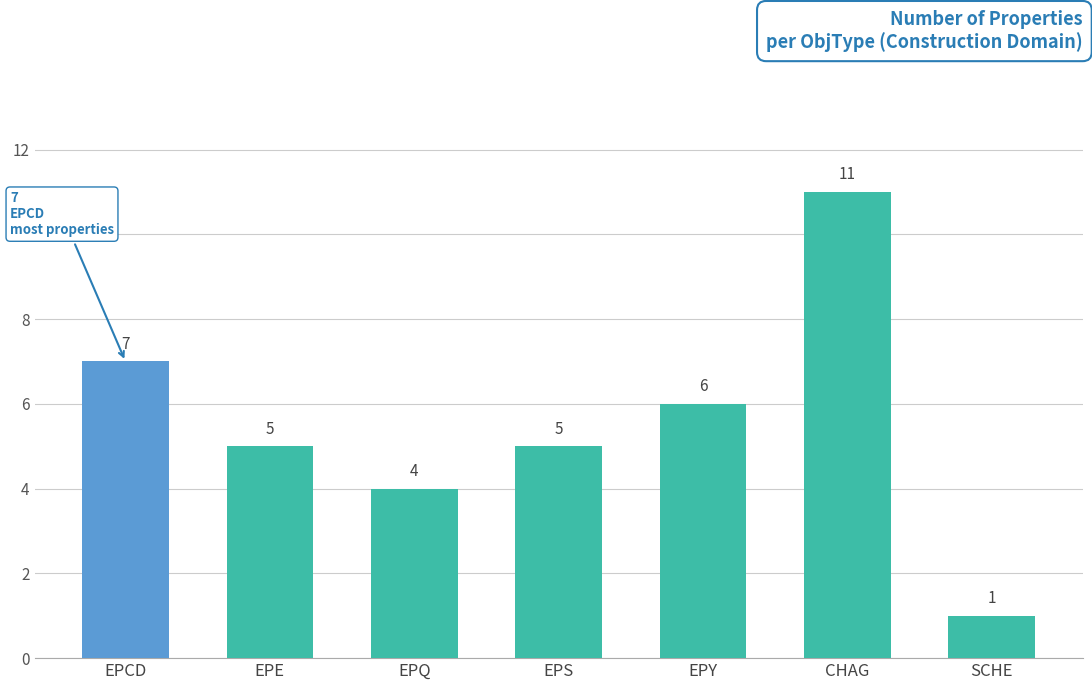

What is the difference between the values at EPE and SCHE?

4